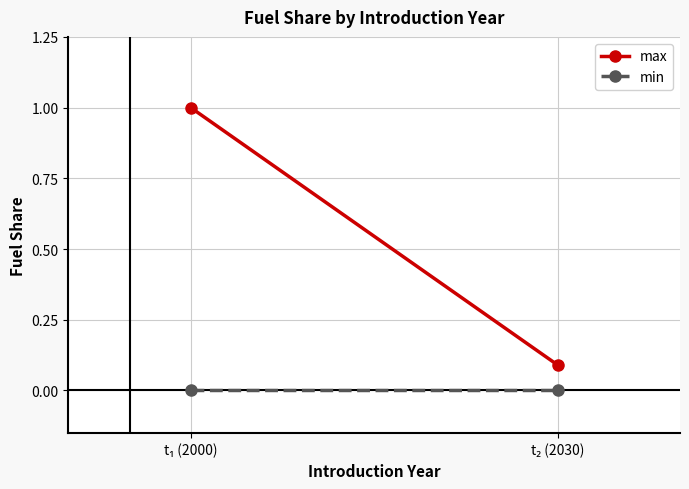

What is the spread (max minus min) of values at t₁ (2000)?

1.0